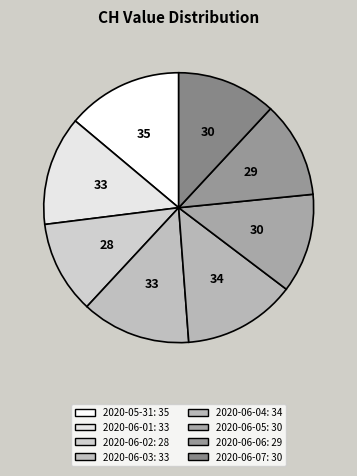

How many slices are in this pie chart?

8